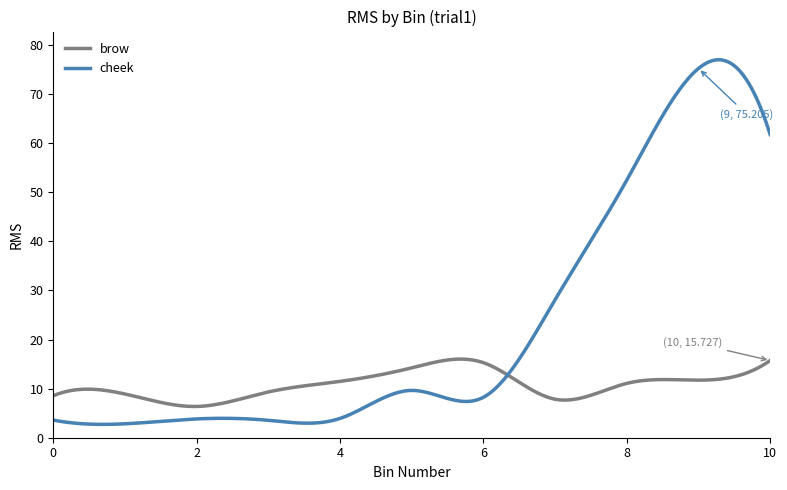

What is the greatest value displayed?

77.0